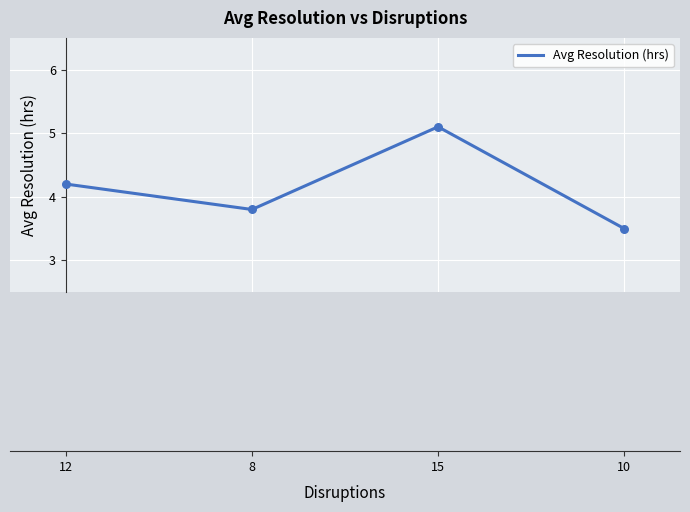

What is the change in value from 12 to 10?

-0.7